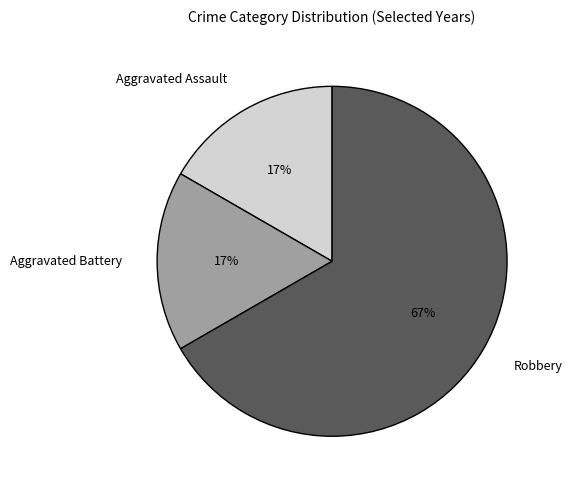

Is it true that Robbery is 67% of the pie?

True